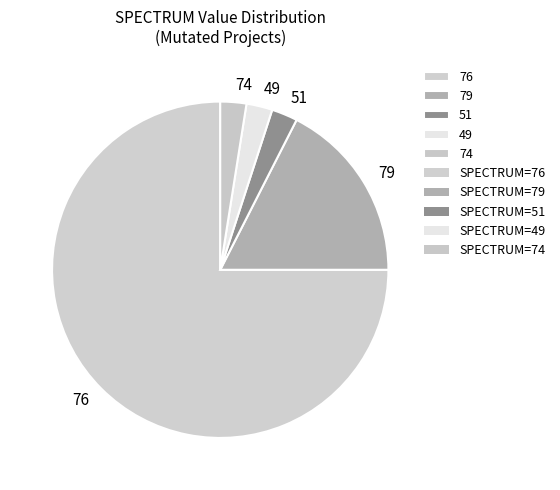

Is there a majority slice in this chart?

Yes